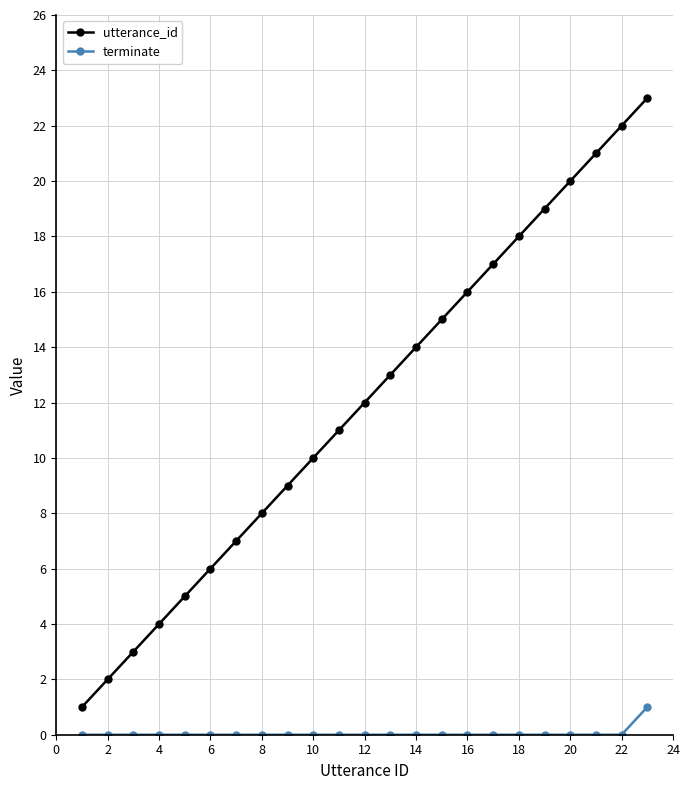

True or false: terminate and utterance_id cross at least once.

False